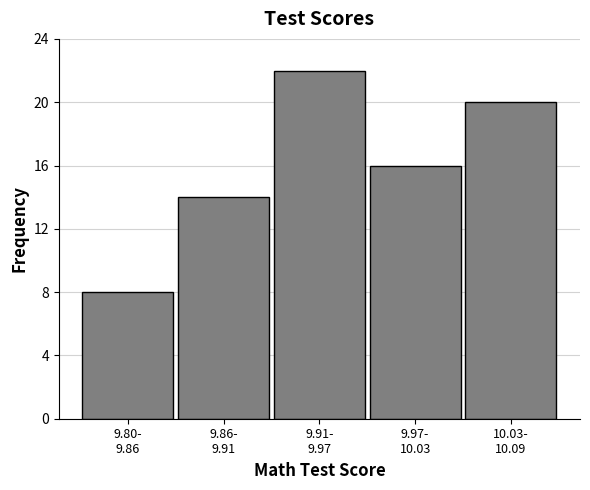

Reading left to right, extract all data points from this chart.

8	14	22	16	20